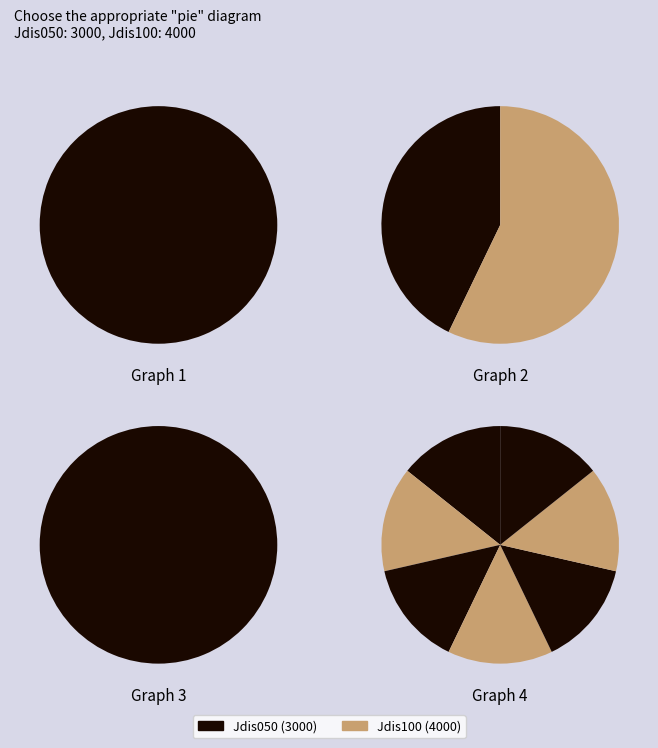

Is the sum of Jdis100 and Jdis050 greater than half?

Yes